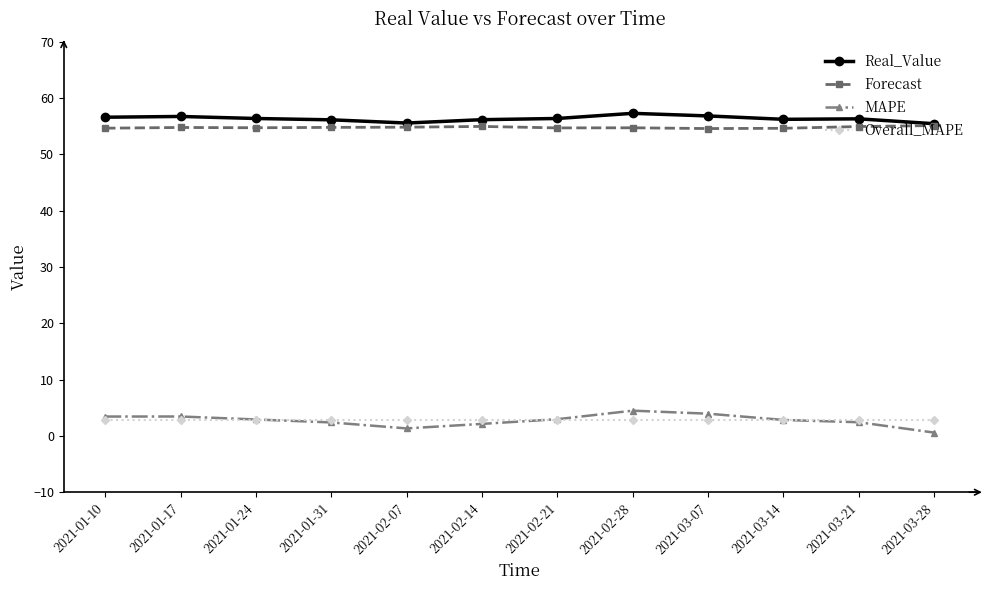

What is the average value of the Real_Value series?

56.3